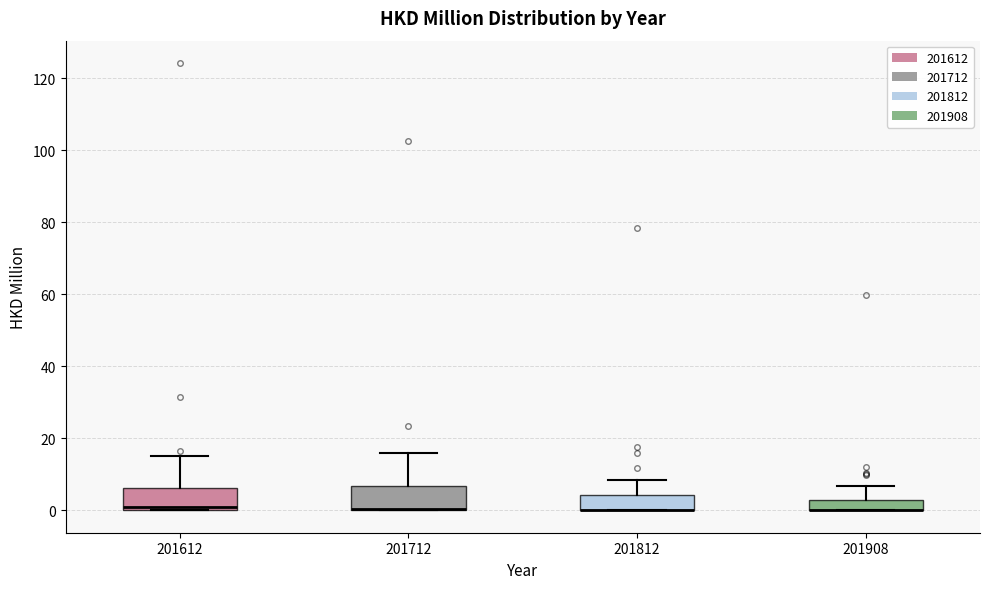

Where is the upper edge of the box at x = 201812 on the y-axis? The values are not printed on the chart, so give them approximately, as read against the axis.

4